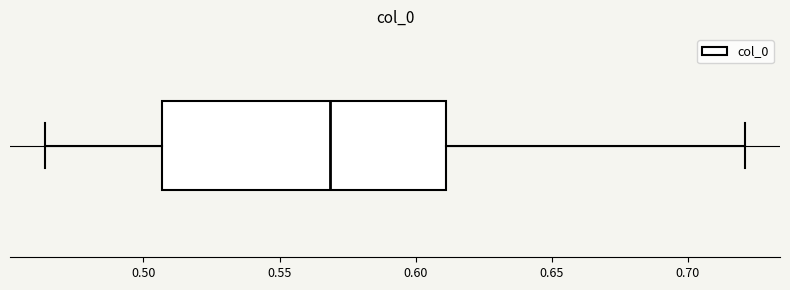

Where is the right edge of the box on the x-axis? The values are not printed on the chart, so give them approximately, as read against the axis.

0.610